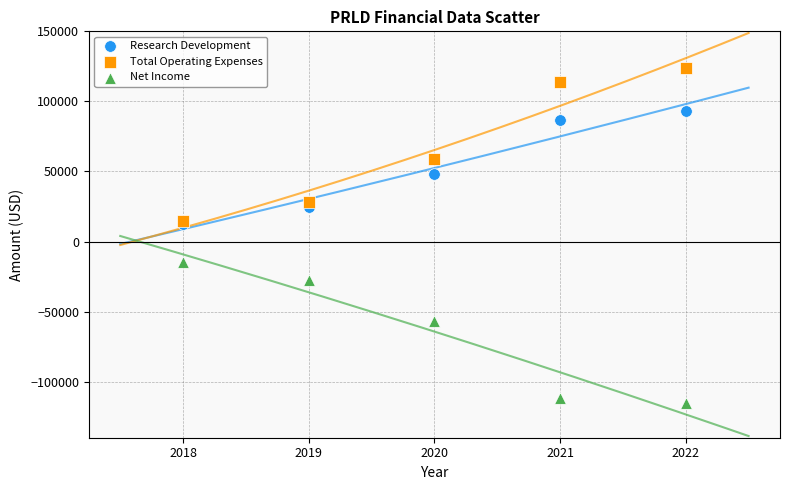

Which series reaches the minimum Y coordinate?

Net Income